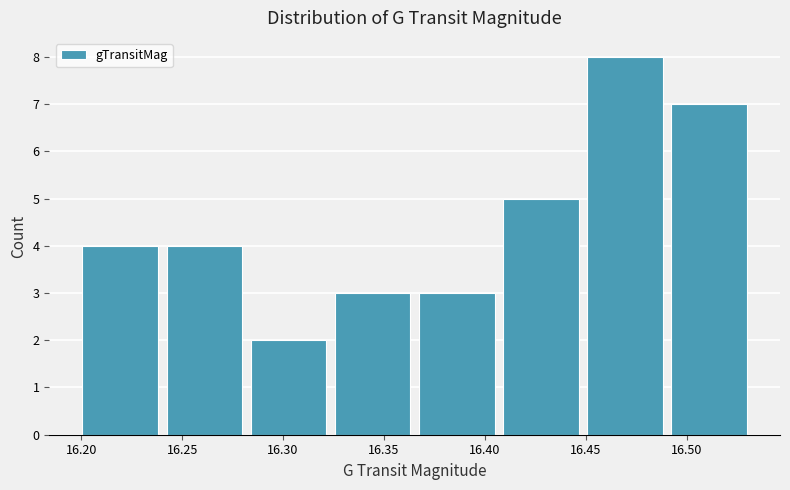

What is the height of the bar covering 16.490 to 16.535 on the x-axis? Neither the bar edges nor the heights are printed on the chart, so give them approximately, as read against the axes.

7